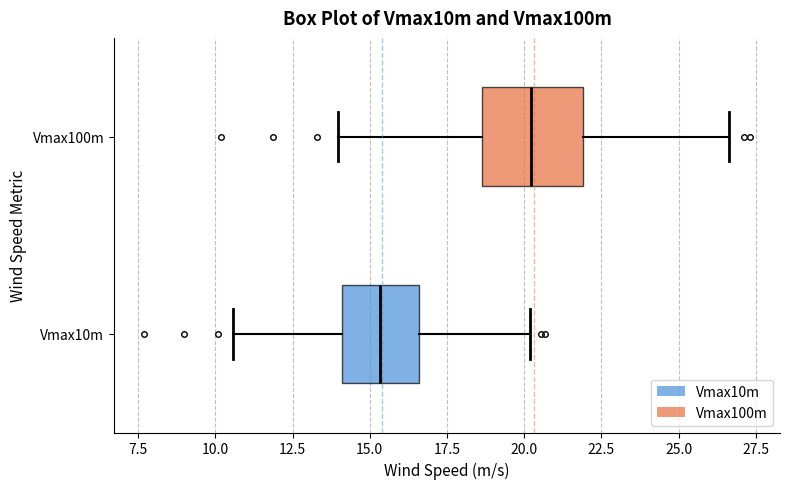

Which box's median line is the furthest to the right?

Vmax100m